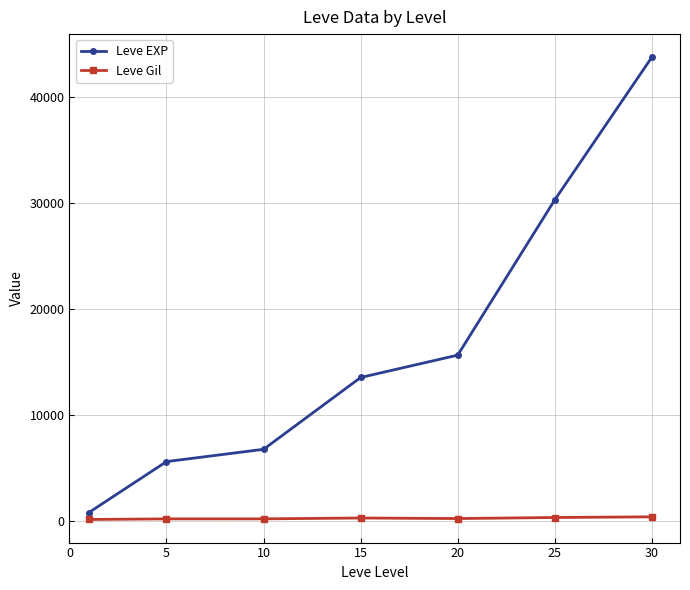

Which series has the largest total across all categories?

Leve EXP